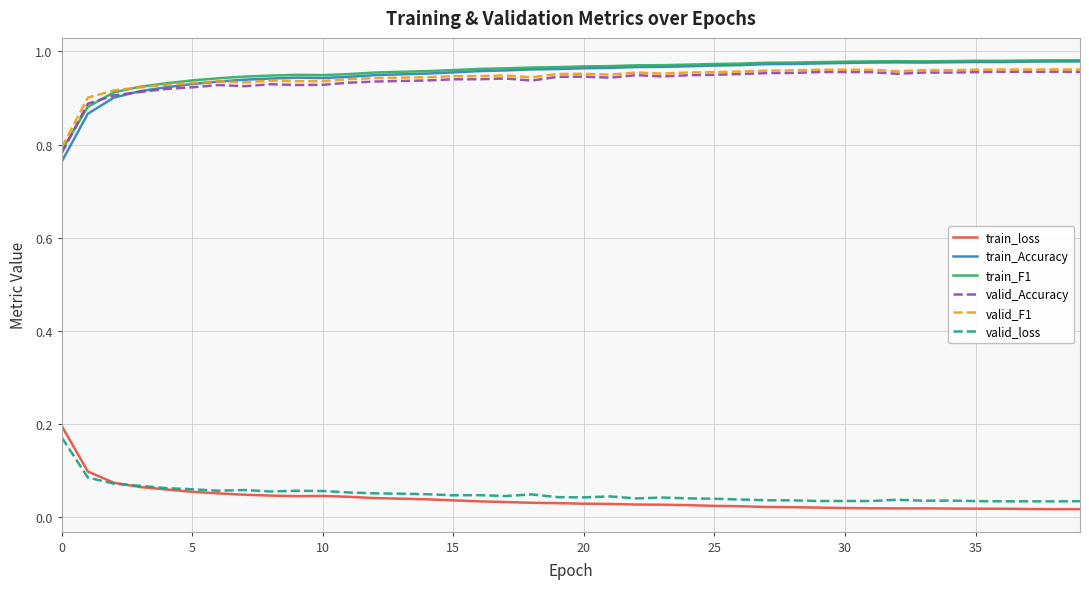

True or false: valid_loss and train_Accuracy intersect in this chart.

False